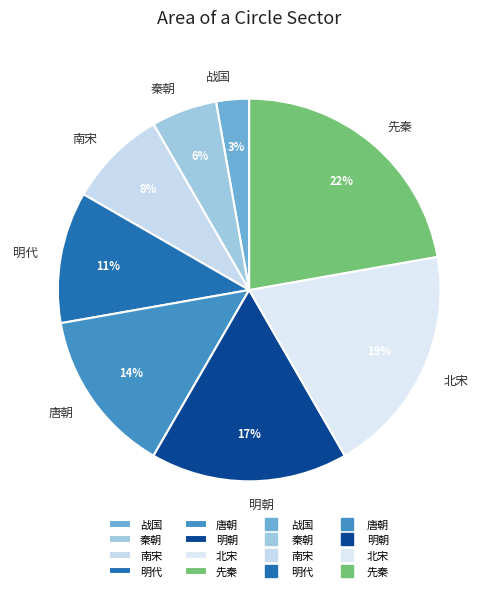

The 明代 slice represents 11% of the pie. True or false?

True